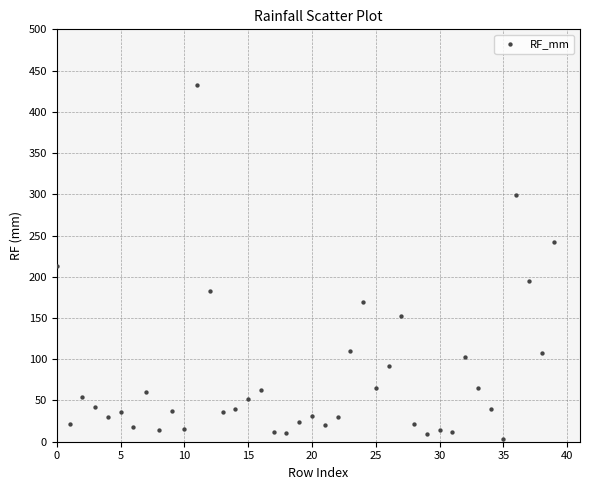

What is the range of Y values (max minus min)?

429.5